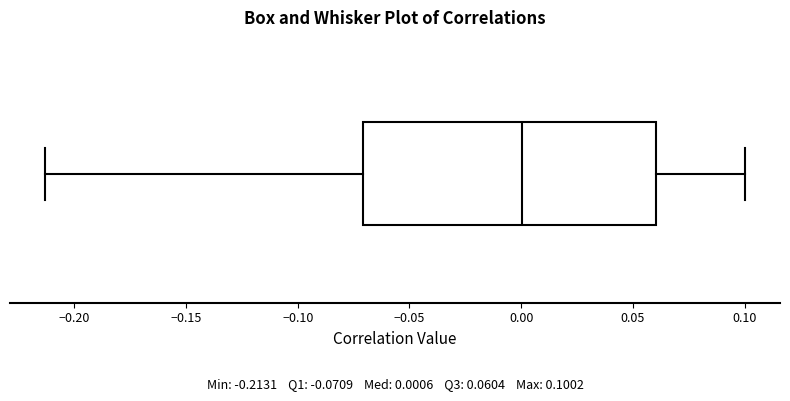

Where does the median line of the box sit on the x-axis? The values are not printed on the chart, so give them approximately, as read against the axis.

0.000